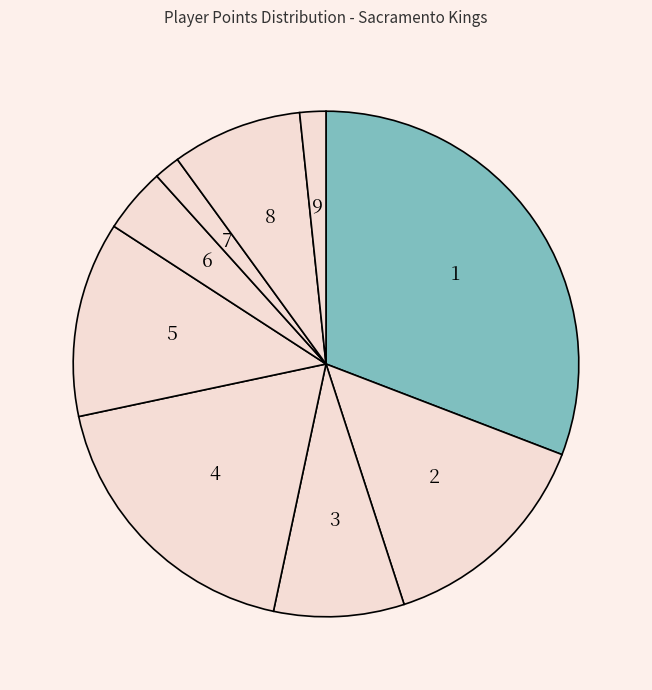

How many slices are in this pie chart?

9